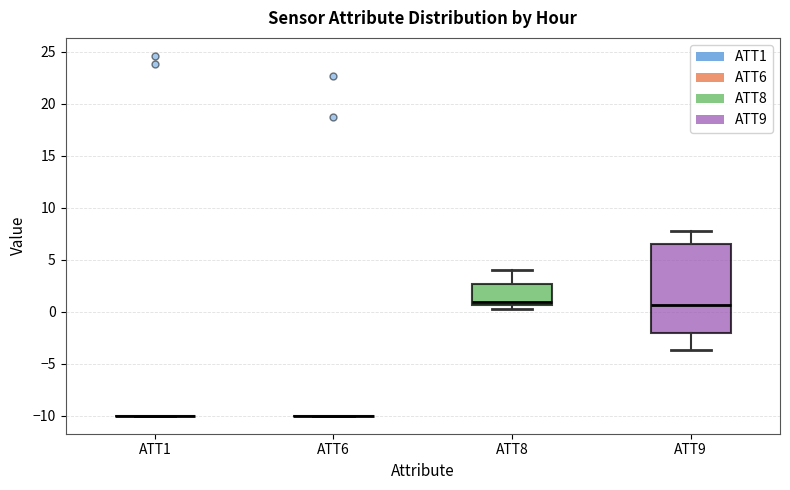

Reading left to right, transcribe this box plot: for each box, give where its median line is, the range the box spans, and where its two whiskers end, as read against the y-axis. The values are not printed on the chart, so give them approximately, as read against the axis.

ATT1: box collapsed to a line at -10.0, whiskers -10.0 to -10.0
ATT6: box collapsed to a line at -10.0, whiskers -10.0 to -10.0
ATT8: median 1.0, box 0.5 to 2.5, whiskers 0.5 (just below the box's lower edge) to 4.0
ATT9: median 0.5, box -2.0 to 6.5, whiskers -3.5 to 7.5